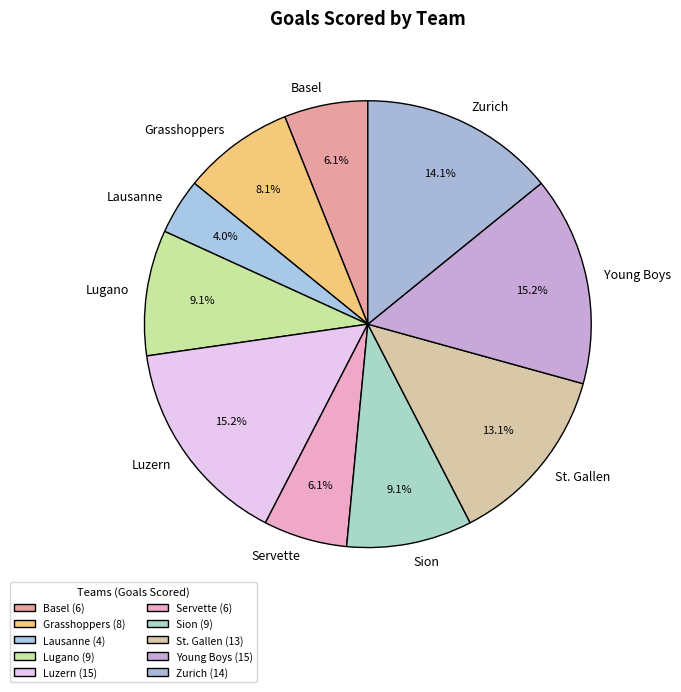

Which slice is the smallest?

Lausanne